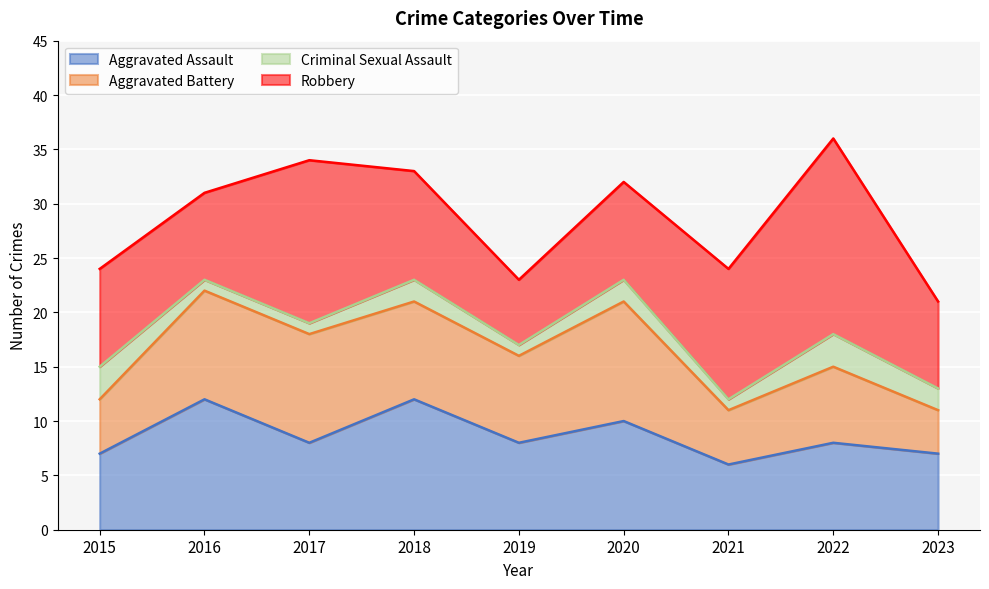

What are all the series names shown in the legend?

Aggravated Assault, Aggravated Battery, Criminal Sexual Assault, Robbery